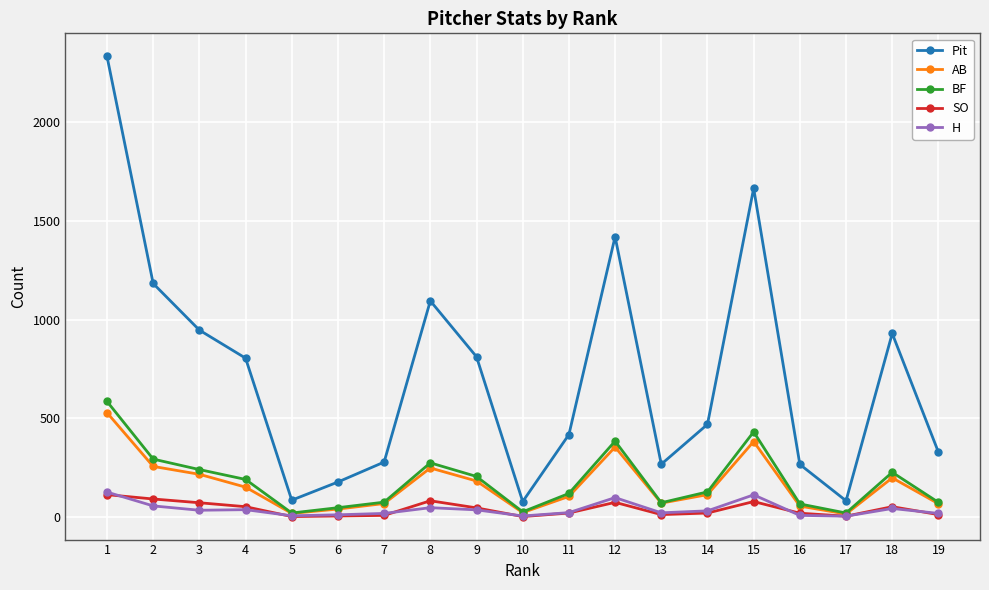

Is the value of SO at 6 greater than the value of Pit at 2?

No